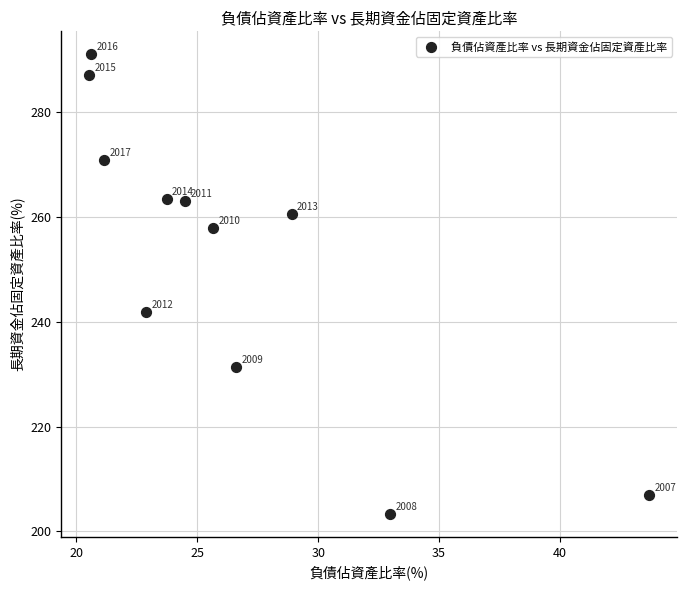

What is the average X value?

26.5